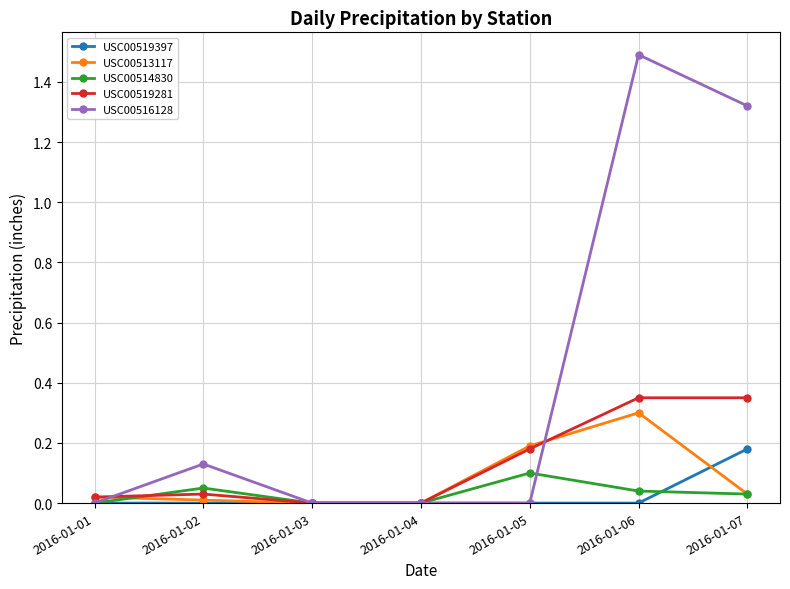

Is this an area chart (filled region under the line)?

No